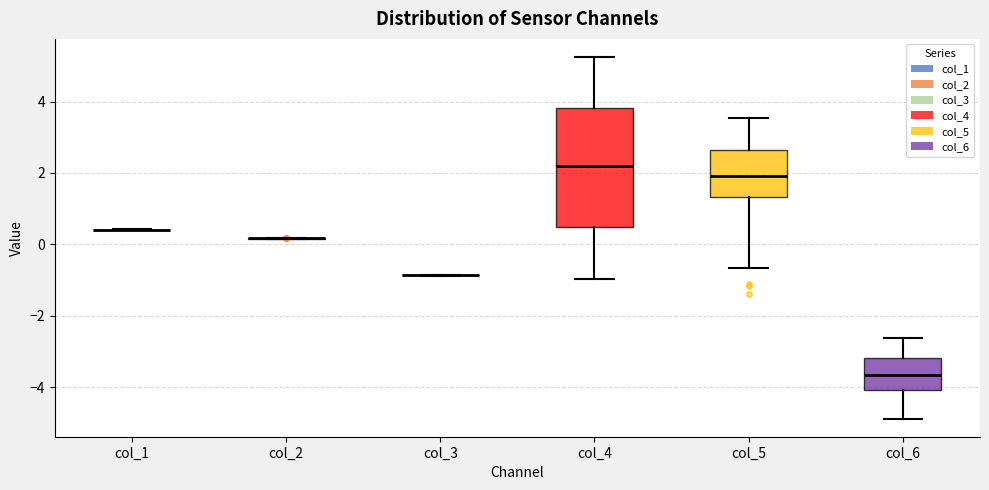

Reading left to right, read every box against the y-axis: the position of its median line, the range the box covers, and the ends of its whiskers. The values are not printed on the chart, so give them approximately, as read against the axis.

col_1: box collapsed to a line at 0.4, whiskers 0.4 to 0.4
col_2: box collapsed to a line at 0.2, whiskers 0.2 to 0.2
col_3: box collapsed to a line at -0.8, whiskers -0.8 to -0.8
col_4: median 2.2, box 0.4 to 3.8, whiskers -1.0 to 5.2
col_5: median 2.0, box 1.4 to 2.6, whiskers -0.6 to 3.6
col_6: median -3.6, box -4.0 to -3.2, whiskers -4.8 to -2.6